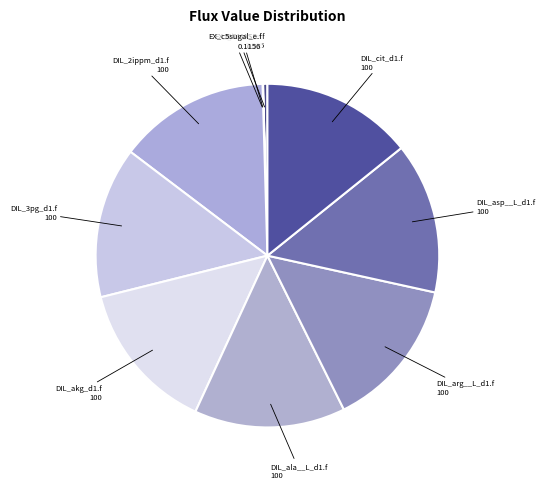

The DIL_3pg_d1.f slice represents 14% of the pie. True or false?

True